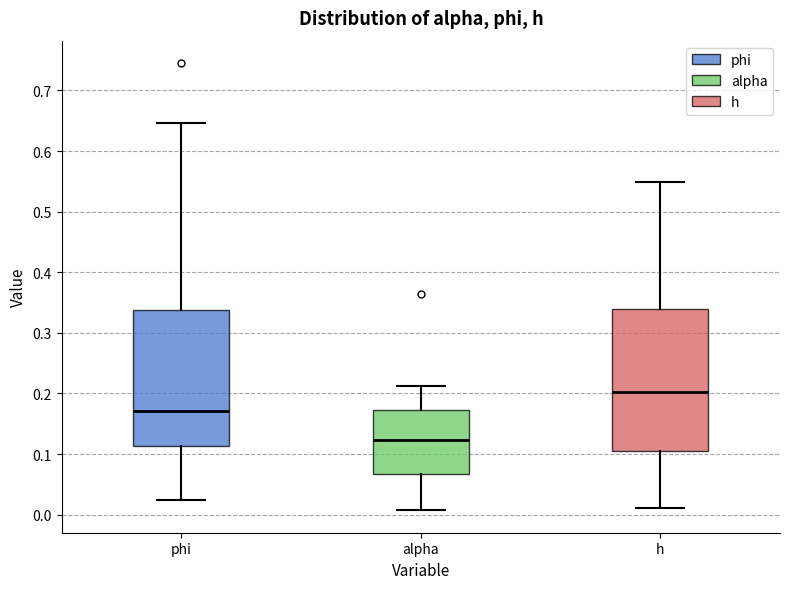

Reading left to right, read every box against the y-axis: the position of its median line, the range the box covers, and the ends of its whiskers. The values are not printed on the chart, so give them approximately, as read against the axis.

phi: median 0.17, box 0.11 to 0.34, whiskers 0.02 to 0.65
alpha: median 0.12, box 0.07 to 0.17, whiskers 0.01 to 0.21
h: median 0.20, box 0.10 to 0.34, whiskers 0.01 to 0.55